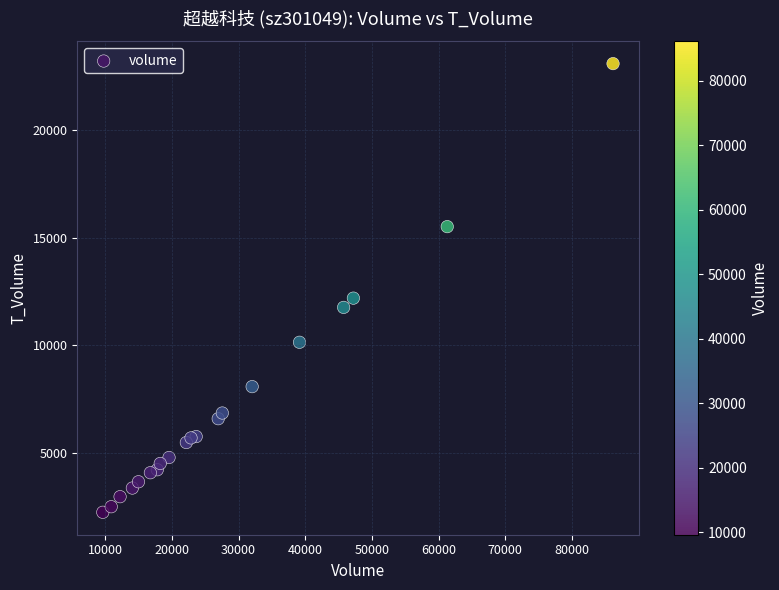

What Y value in the scatter plot is closest to 12662?

12190